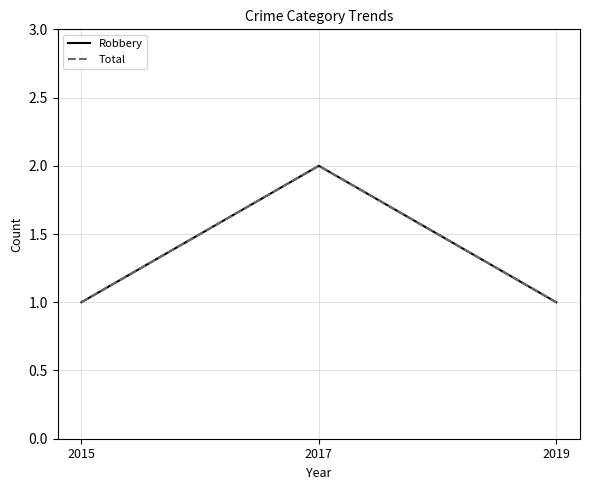

Does the chart display data point markers on the line(s)?

No